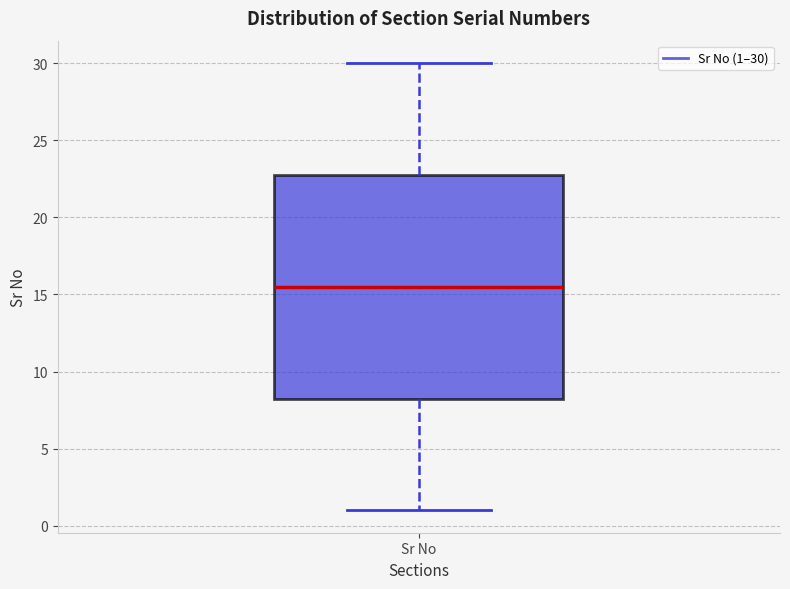

Where does the lower whisker of the box for Sr No end on the y-axis? The values are not printed on the chart, so give them approximately, as read against the axis.

1.0